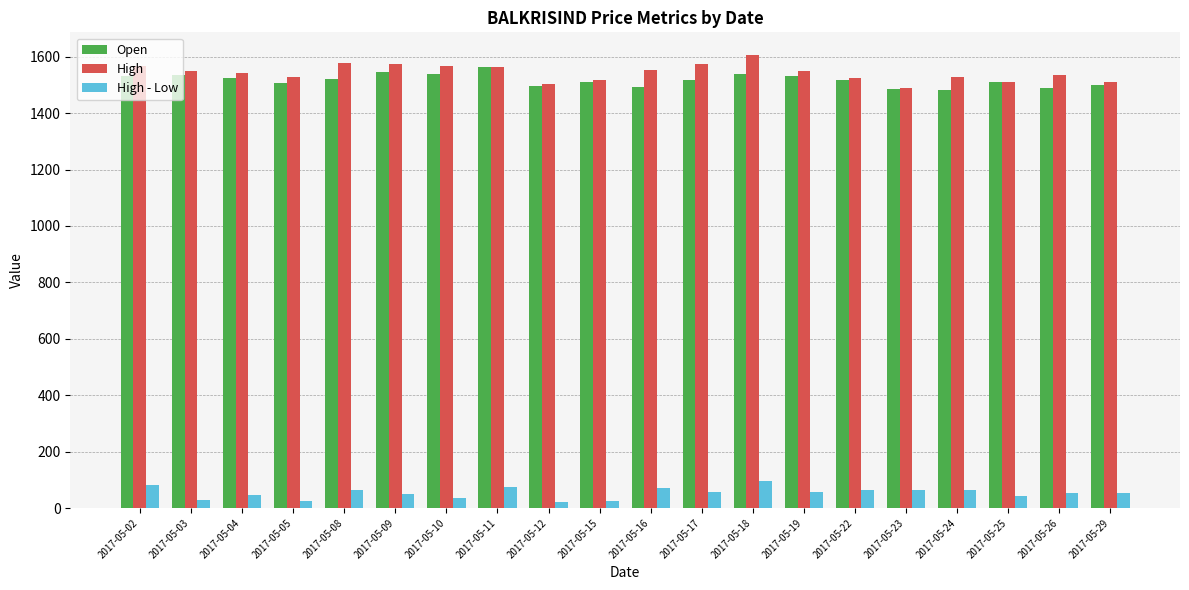

Which series has the largest range (max minus min)?

High